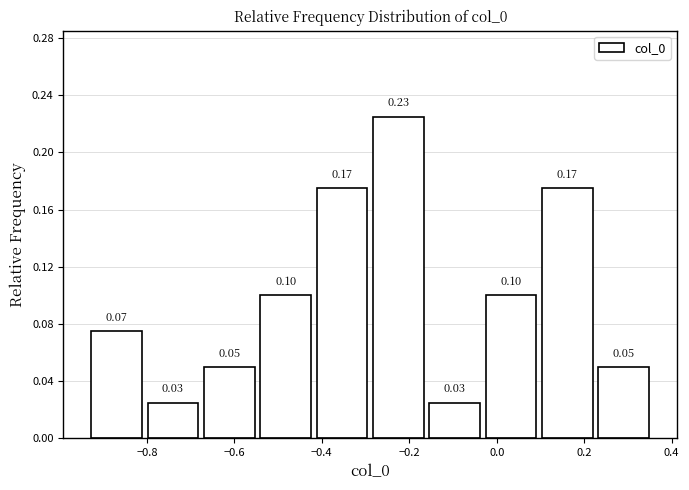

Which range on the x-axis has the tallest bar?

-0.28 to -0.16